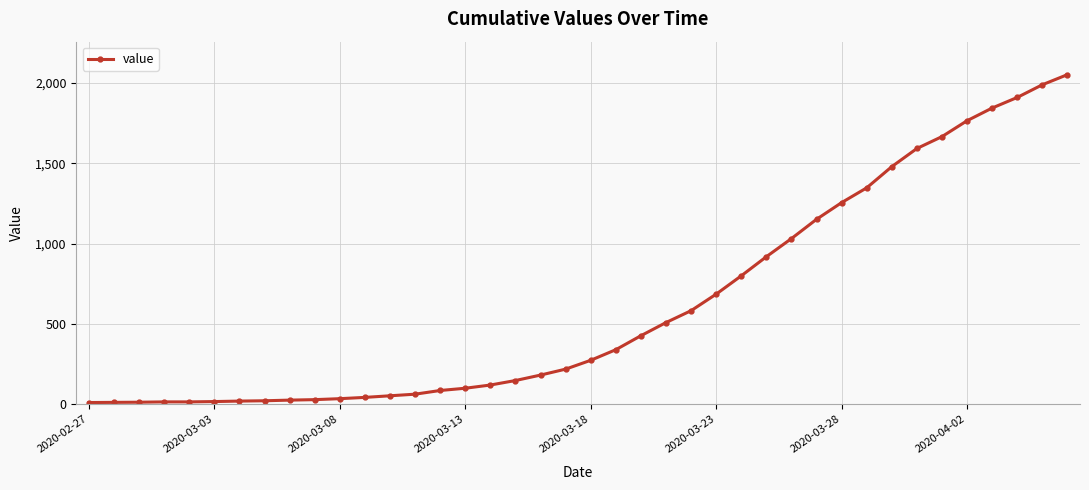

What is the sum of all values?

24820